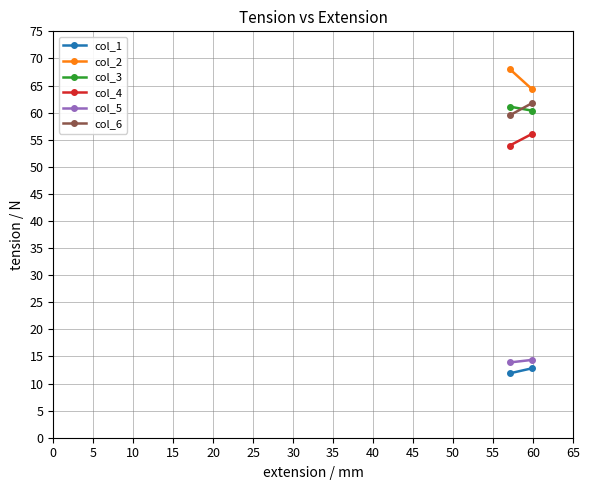

What is the lowest value of the col_5 series?

13.9